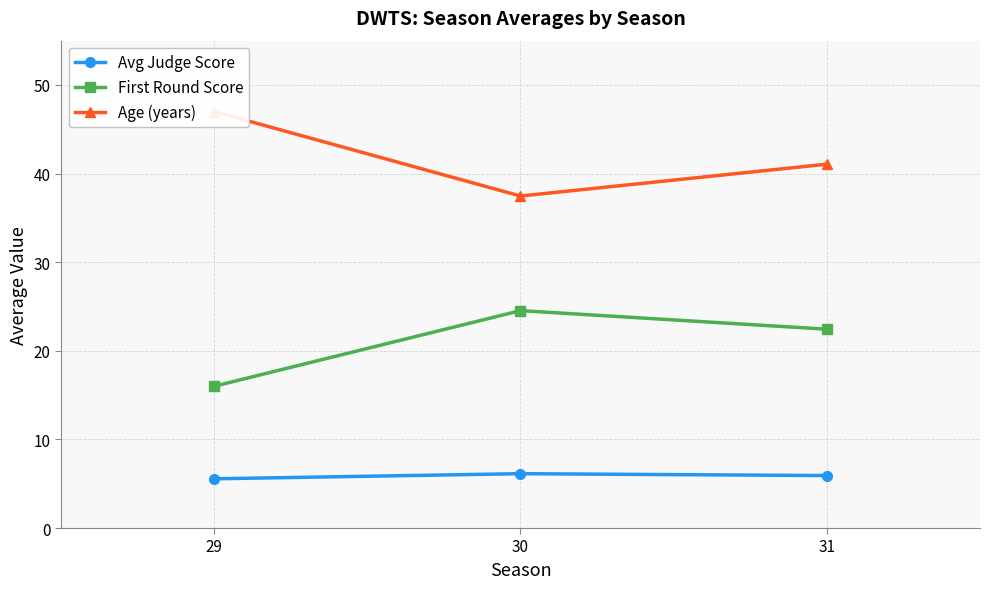

Rank the series at 31 from lowest to highest value.

Avg Judge Score, First Round Score, Age (years)